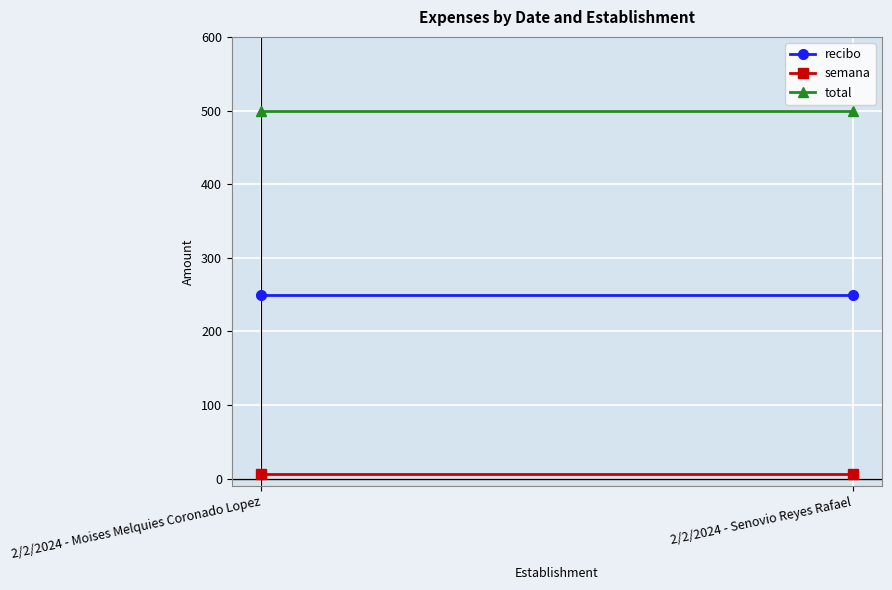

What is the sum of all recibo values?

500